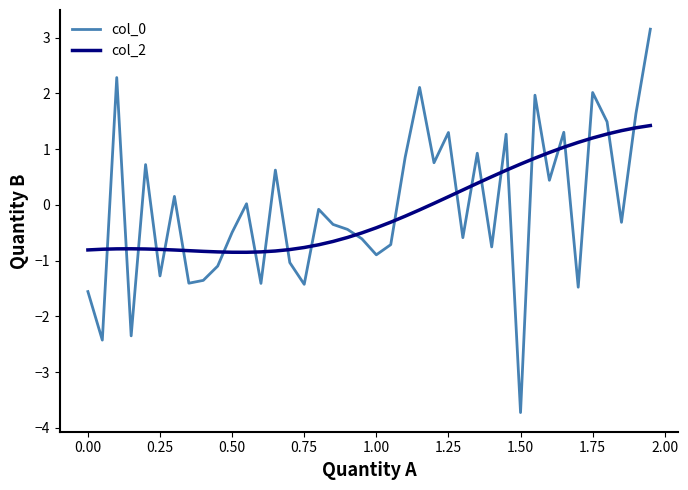

What is the minimum value shown in the chart?

-3.7